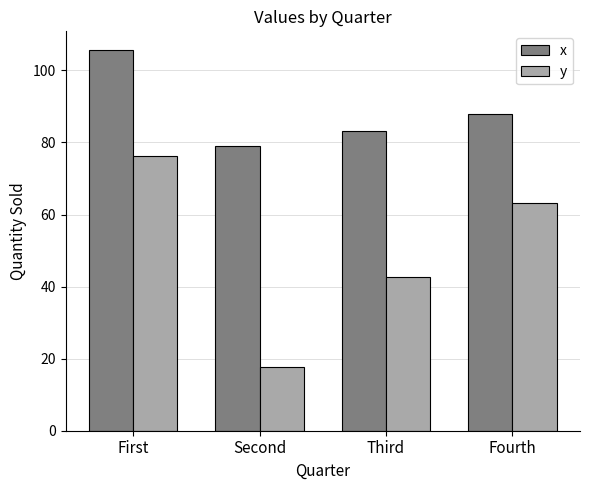

What is the sum of the x values at Fourth and First?

193.4